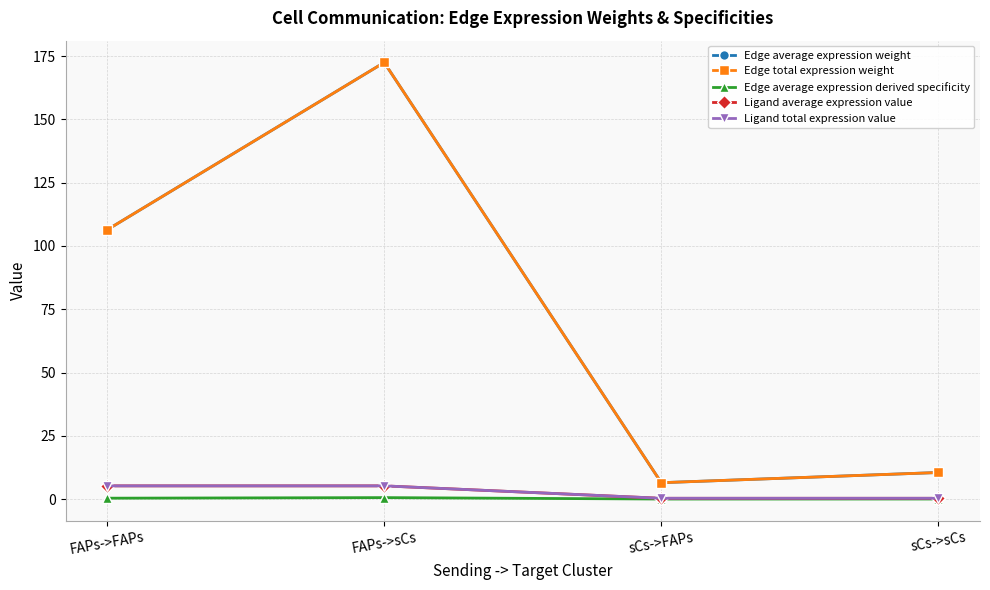

Which series changed the most between FAPs->sCs and sCs->sCs?

Edge average expression weight